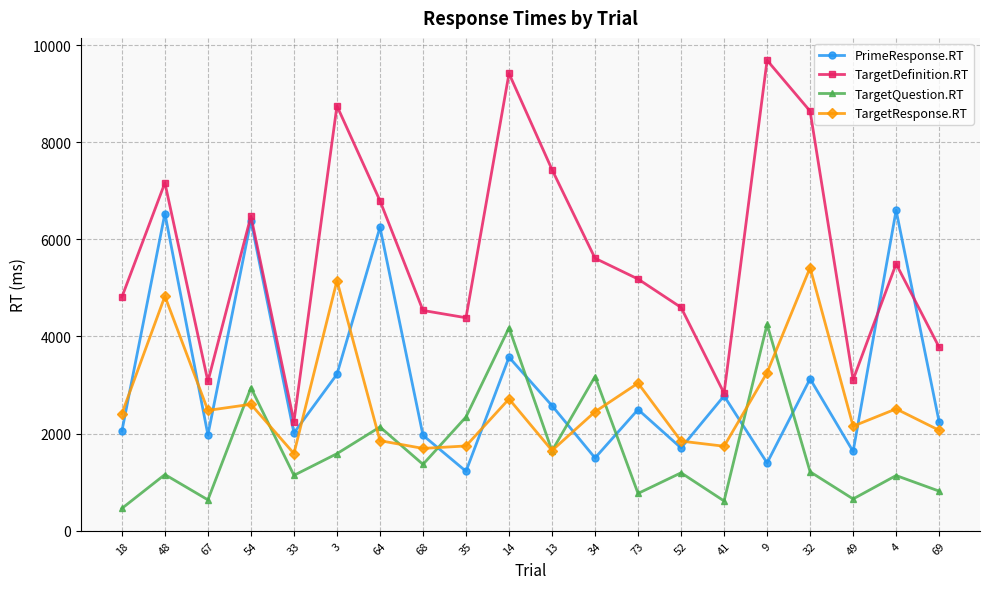

Which category has the highest value across all series?

9